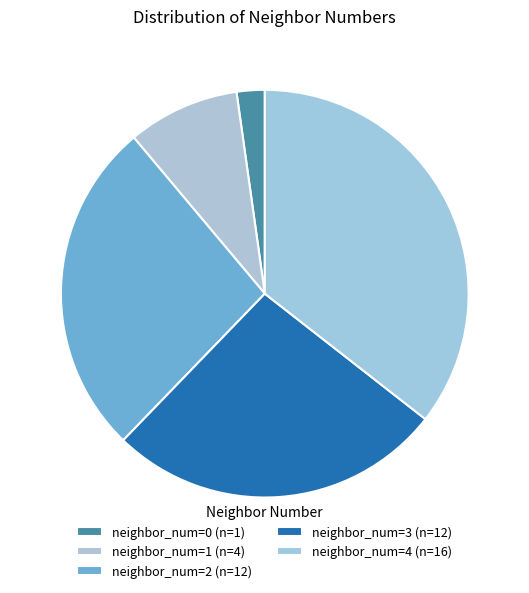

How many segments does this pie chart have?

5